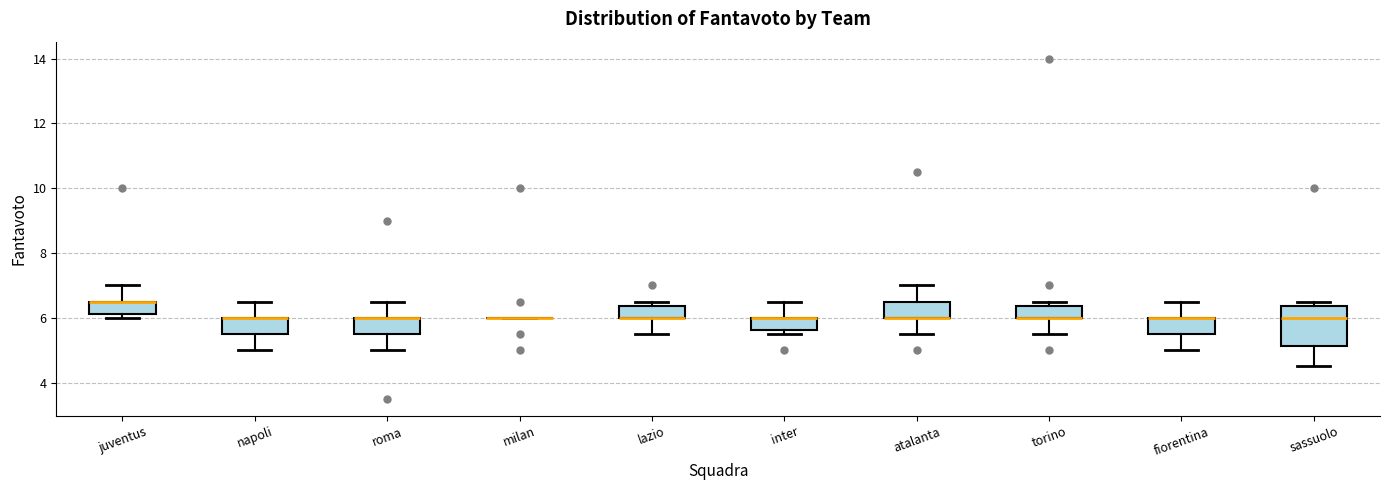

Which box is the tallest, from its lower edge to its upper edge?

sassuolo